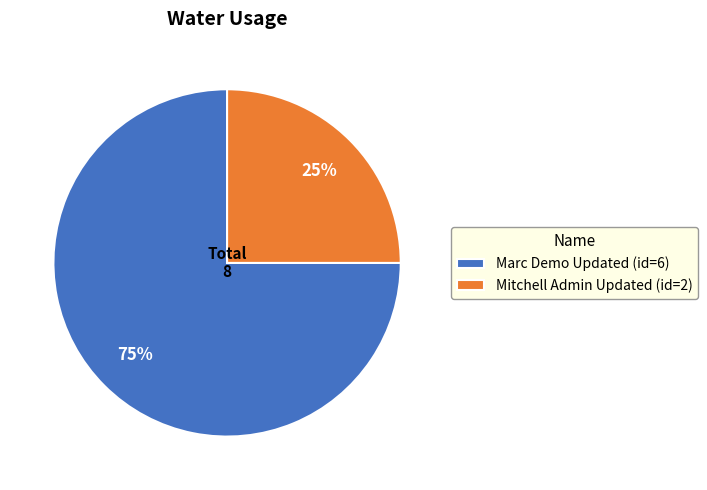

Do Mitchell Admin Updated (id=2) and Marc Demo Updated (id=6) together represent more than half of the pie?

Yes